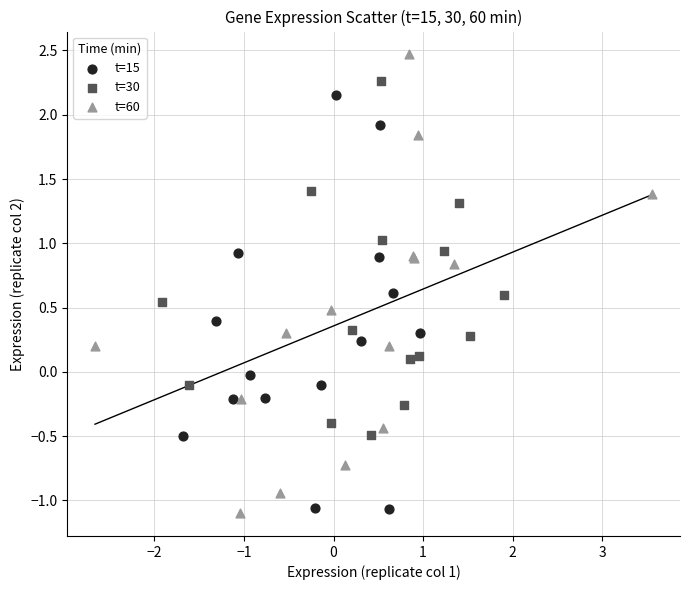

What are all the series names shown in the legend?

t=15, t=30, t=60